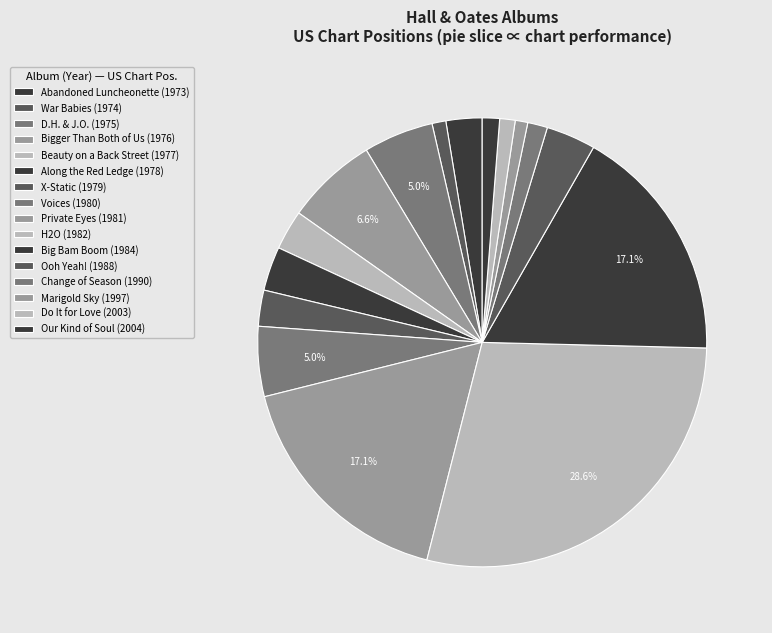

To the nearest percent, what percentage of the pie is Bigger Than Both of Us (1976)?

2%